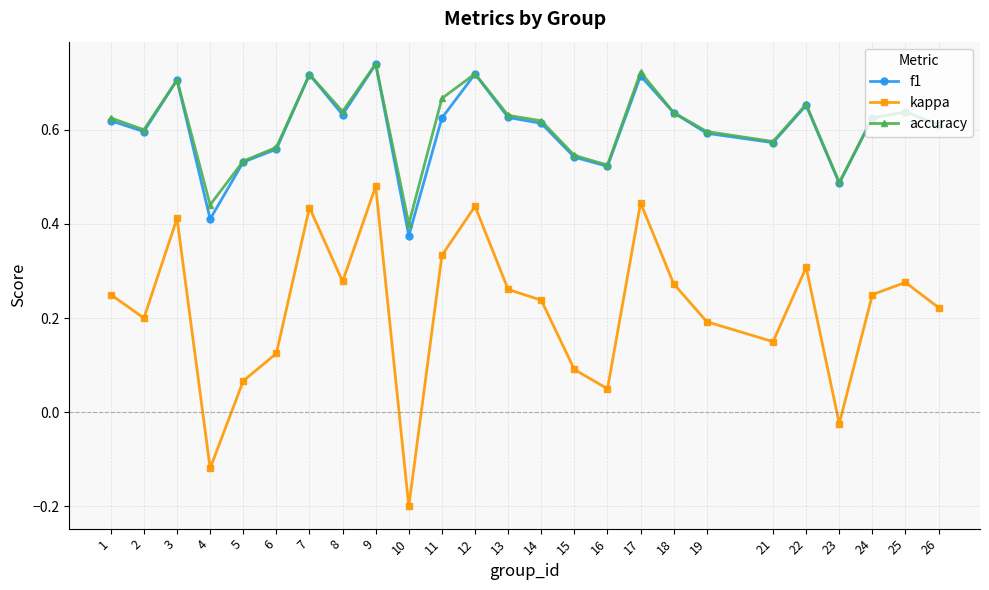

True or false: kappa and accuracy cross at least once.

False